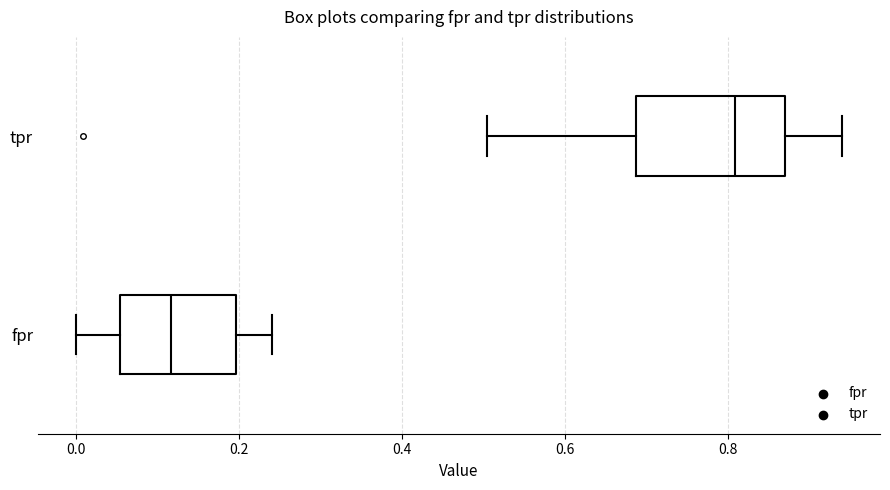

Reading bottom to top, read every box against the x-axis: the position of its median line, the range the box covers, and the ends of its whiskers. The values are not printed on the chart, so give them approximately, as read against the axis.

fpr: median 0.12, box 0.06 to 0.20, whiskers 0.00 to 0.24
tpr: median 0.80, box 0.68 to 0.86, whiskers 0.50 to 0.94